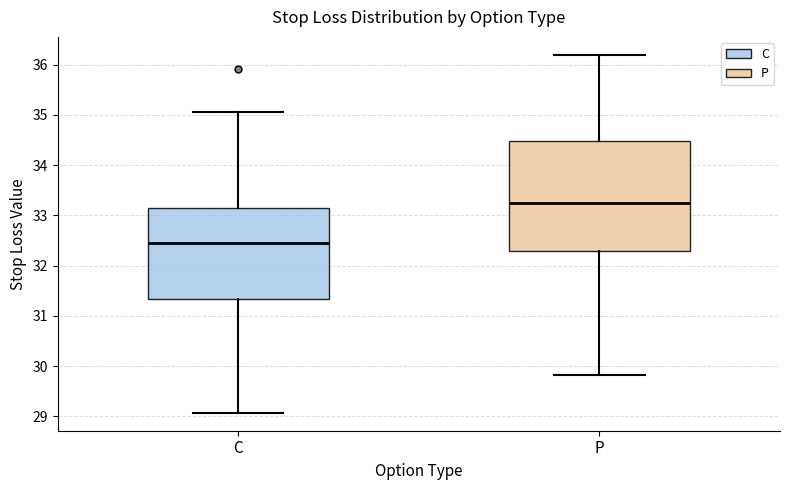

Which box's median line is the lowest?

C